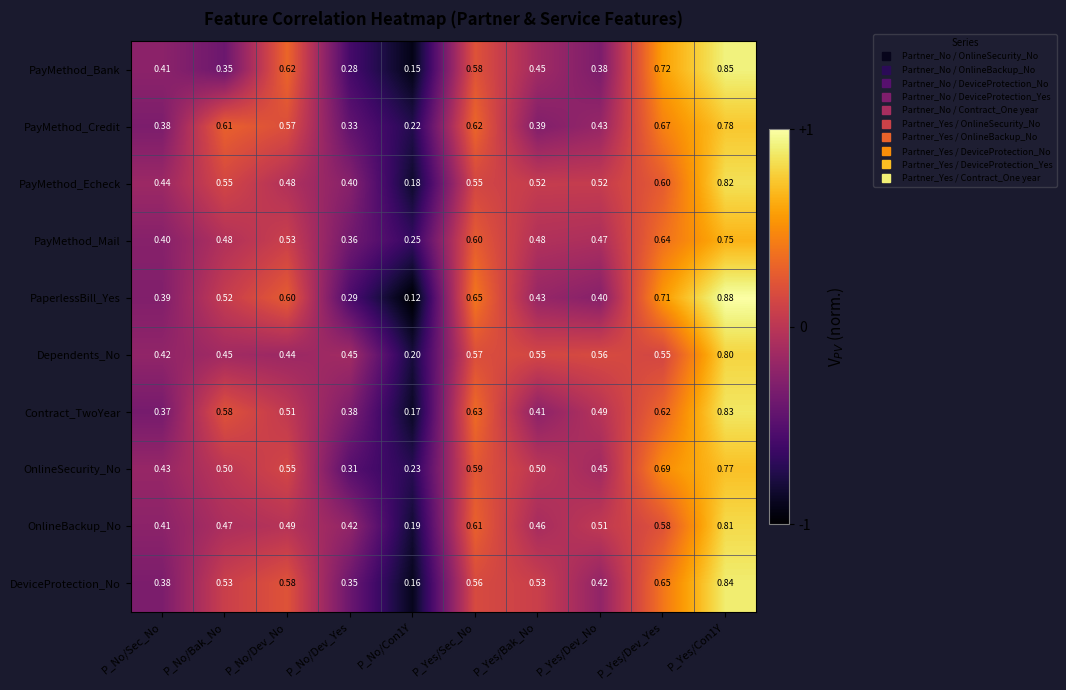

Between P_Yes/Sec_No and P_Yes/Bak_No, which series saw the biggest shift?

PayMethod_Credit